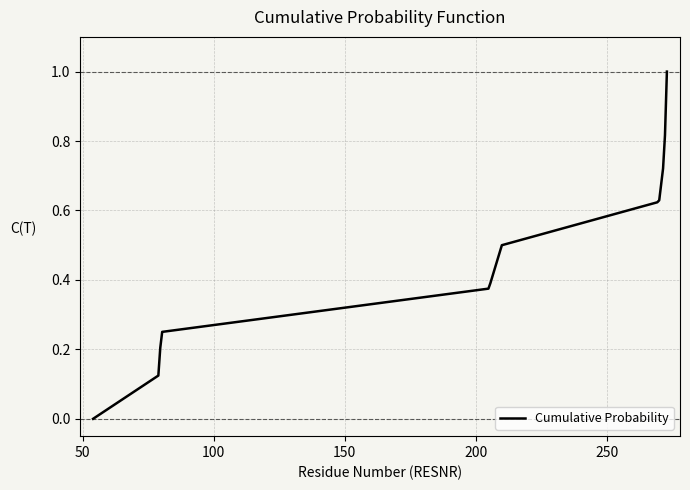

What is the maximum value shown in the chart?

1.0